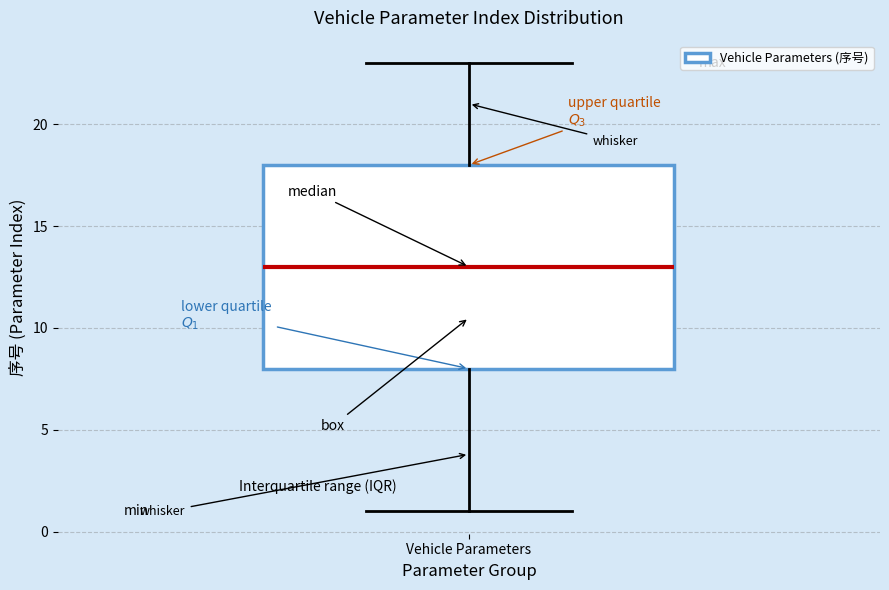

Where does the lower whisker of the box for Vehicle Parameters end on the y-axis? The values are not printed on the chart, so give them approximately, as read against the axis.

1